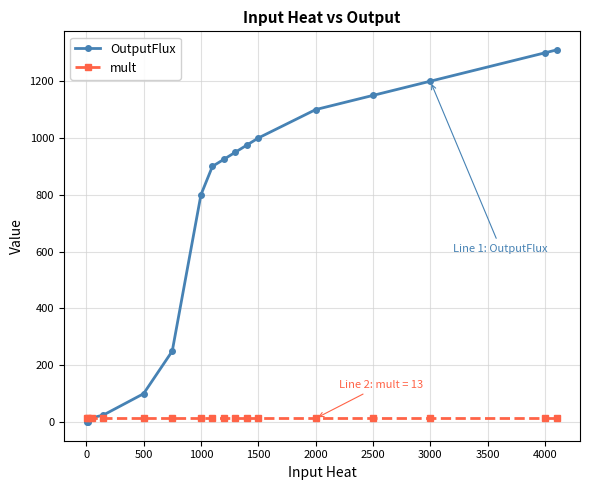

List the series in order of their peak value, lowest first.

mult, OutputFlux